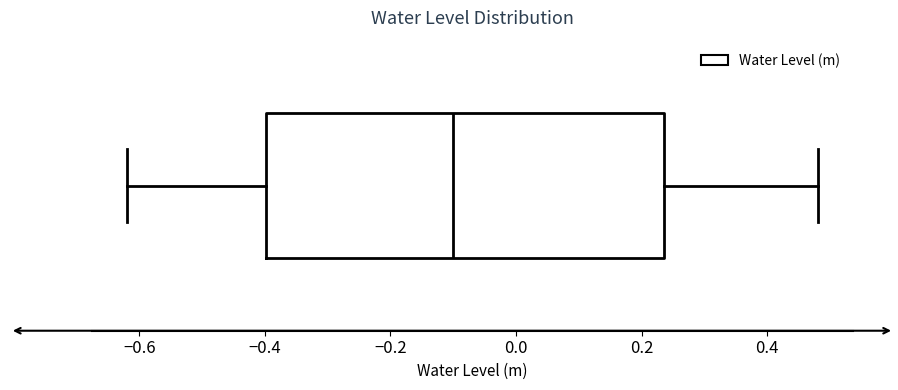

Transcribe this box plot: give where the median line is, the range the box spans, and where the two whiskers end, as read against the x-axis. The values are not printed on the chart, so give them approximately, as read against the axis.

median -0.10, box -0.40 to 0.24, whiskers -0.62 to 0.48